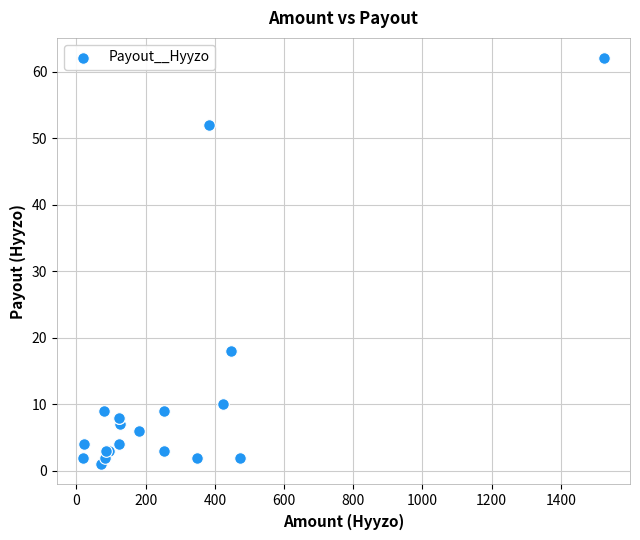

What Y value in the scatter plot is closest to 31?

18